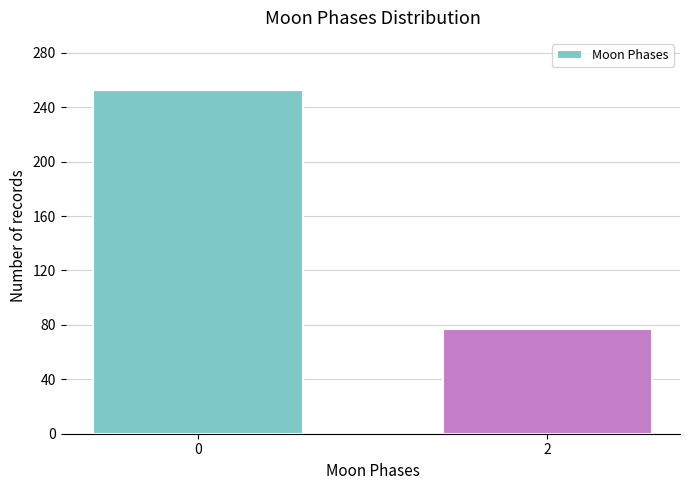

Reading left to right, extract all data points from this chart.

0=253	2=77